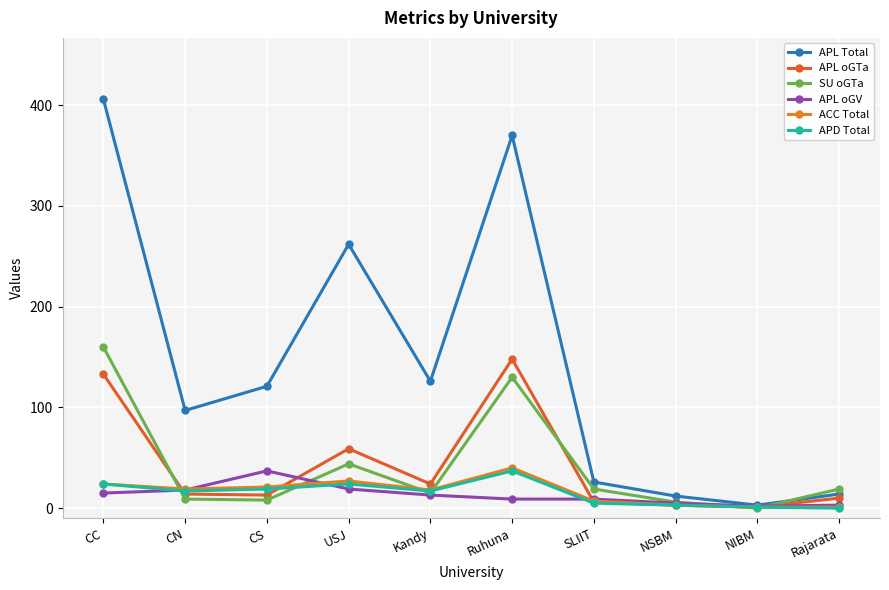

Does the chart have visible grid lines?

Yes